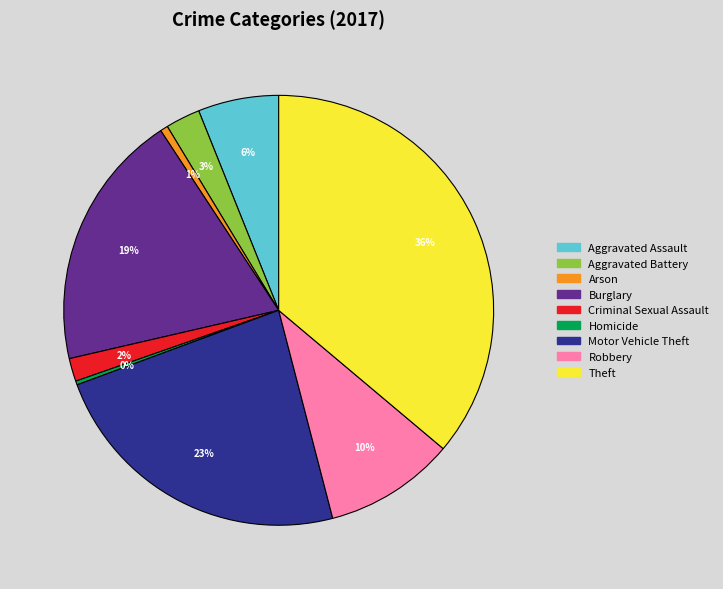

Which category has the biggest portion of the pie?

Theft